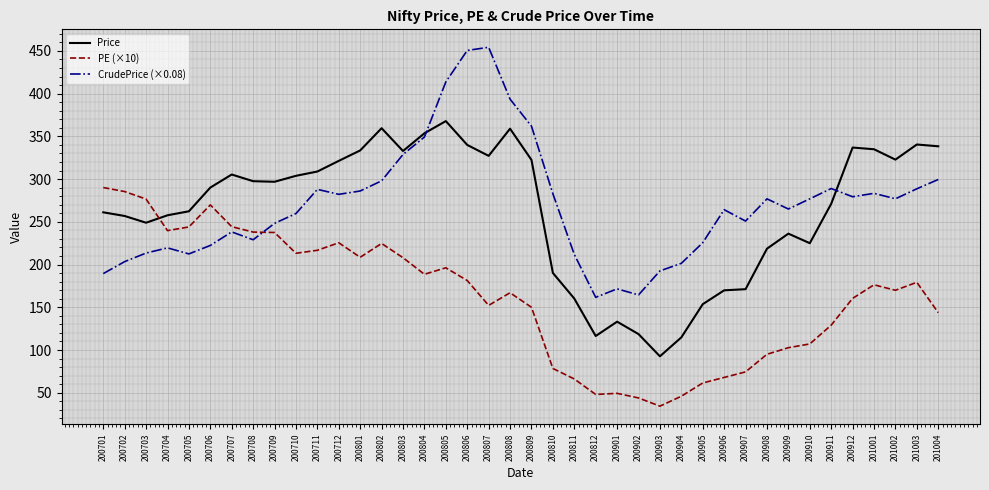

Between 200805 and 200809, which series saw the biggest shift?

CrudePrice (×0.08)